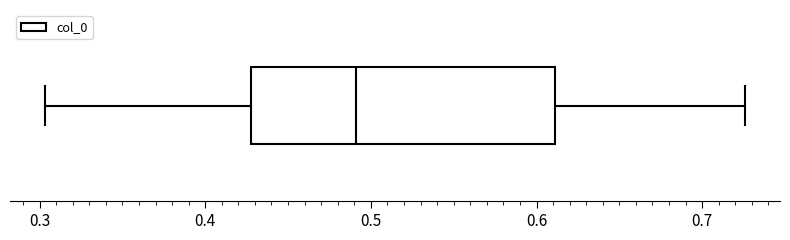

Transcribe this box plot: give where the median line is, the range the box spans, and where the two whiskers end, as read against the x-axis. The values are not printed on the chart, so give them approximately, as read against the axis.

median 0.49, box 0.43 to 0.61, whiskers 0.30 to 0.73